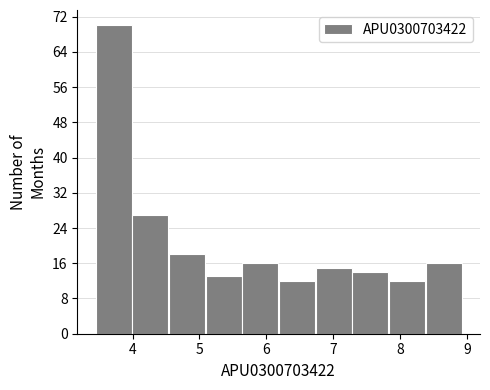

Over which range of the x-axis is the bar tallest?

3.4 to 4.0